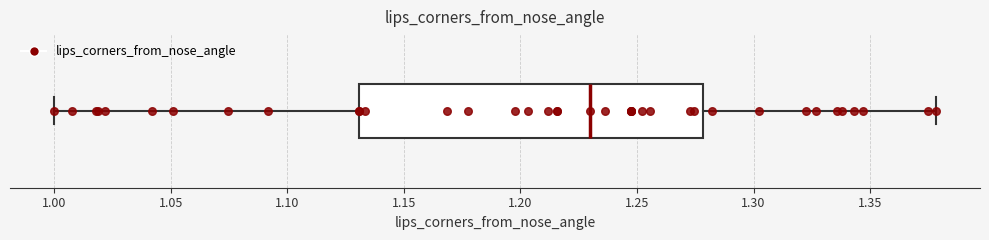

Where does the median line of the box sit on the x-axis? The values are not printed on the chart, so give them approximately, as read against the axis.

1.23